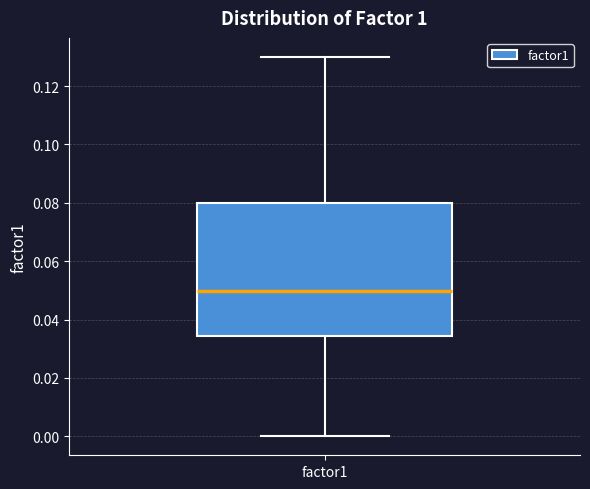

Read this box plot against the y-axis: the position of the median line, the range covered by the box, and the ends of both whiskers. The values are not printed on the chart, so give them approximately, as read against the axis.

median 0.050, box 0.034 to 0.080, whiskers 0.000 to 0.130